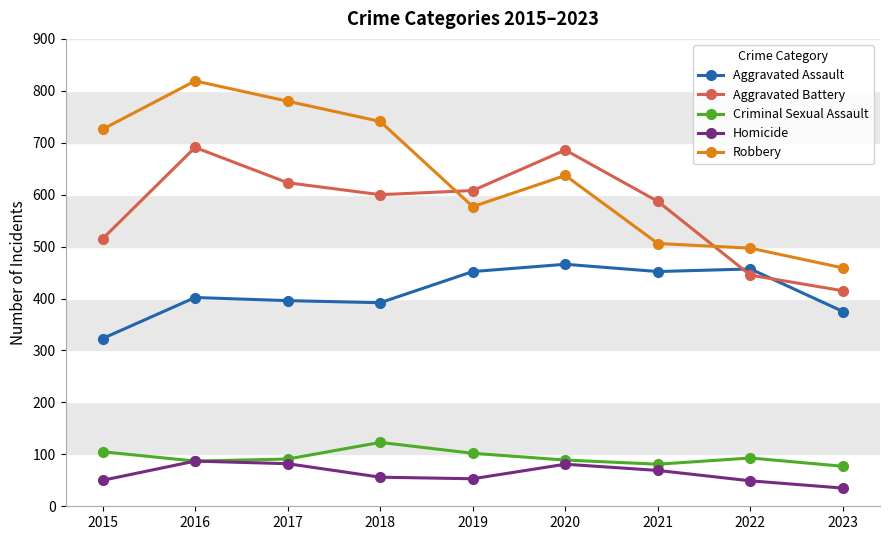

Rank the series at 2019 from highest to lowest value.

Aggravated Battery, Robbery, Aggravated Assault, Criminal Sexual Assault, Homicide